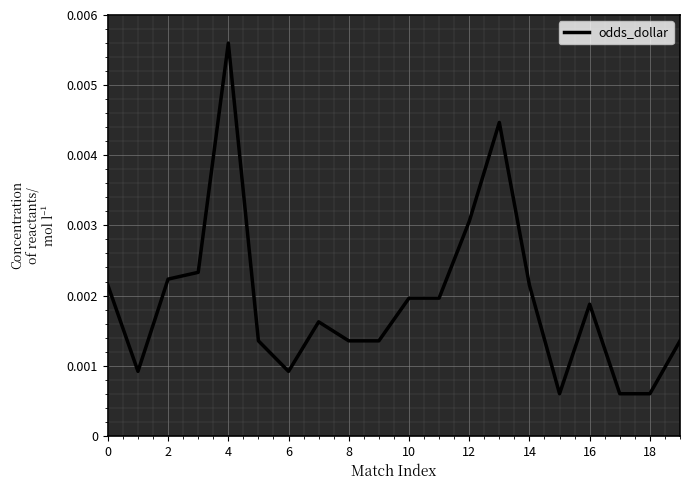

Does the chart display data point markers on the line(s)?

No